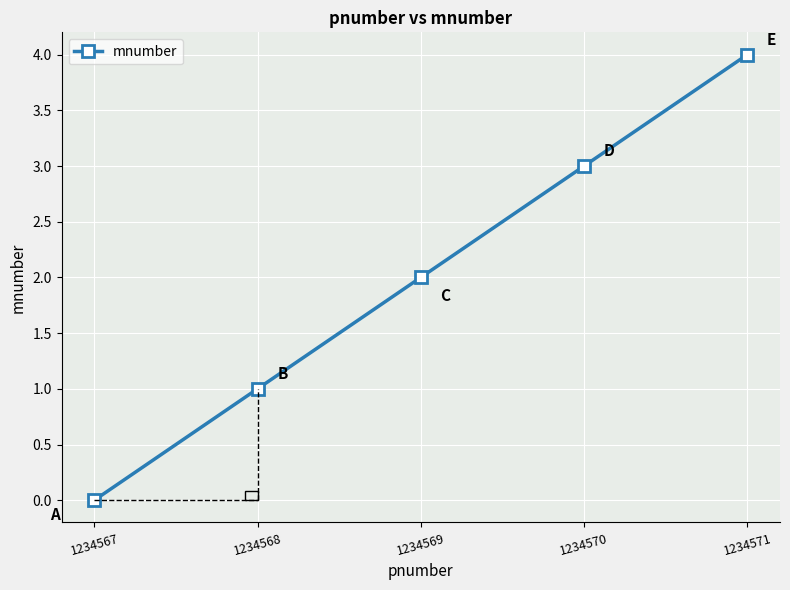

Reading left to right, what are all the values shown in this chart?

0	1	2	3	4